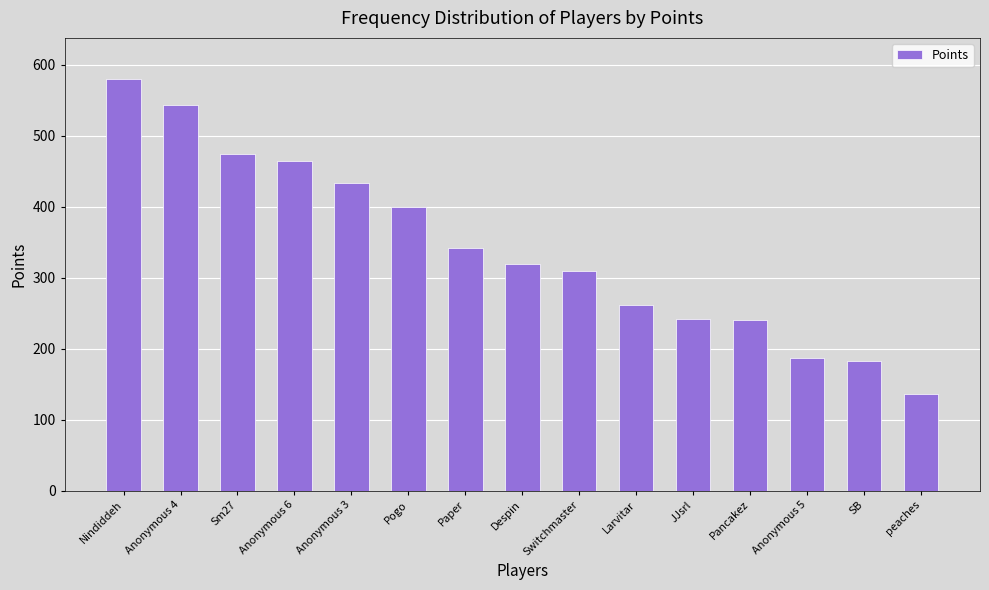

What is the smallest value displayed?

136